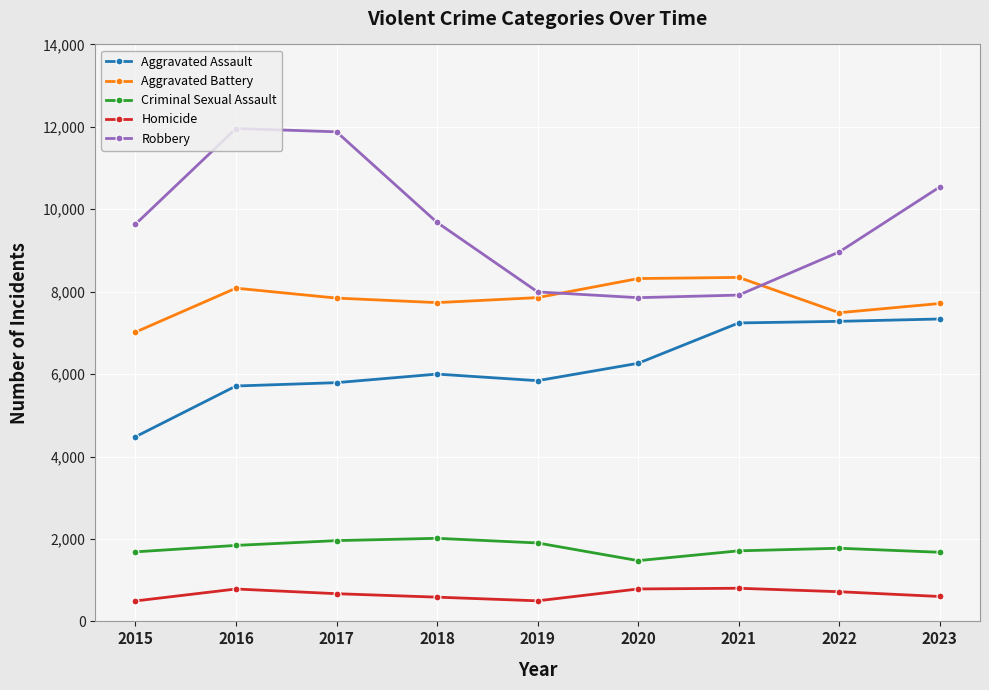

What is the value of the Aggravated Assault point at the 4th from the left?

6001